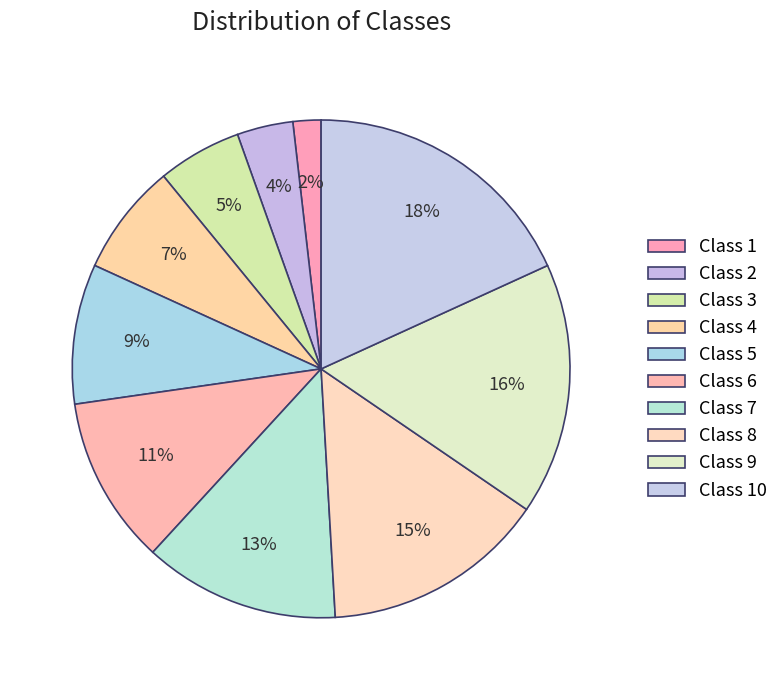

Is Class 4 the majority of the pie?

No